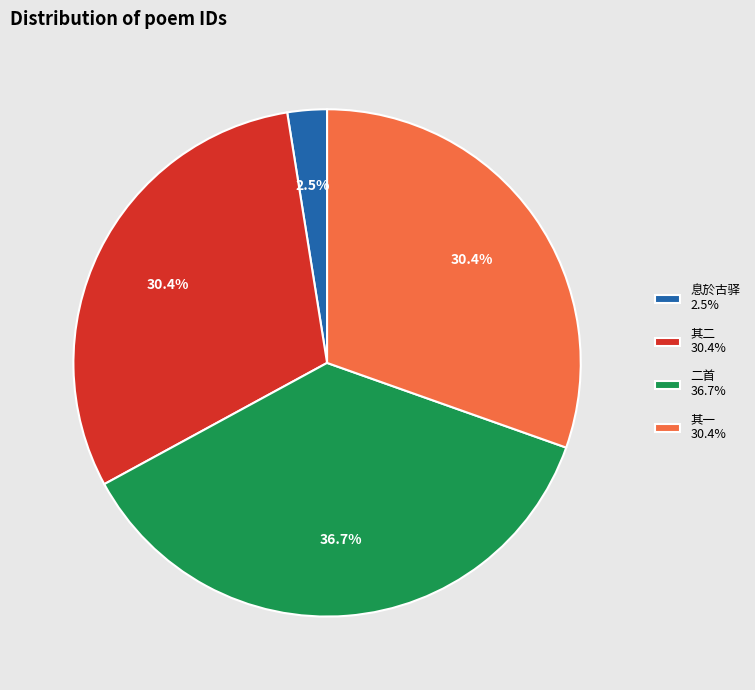

How many slices are in this pie chart?

4